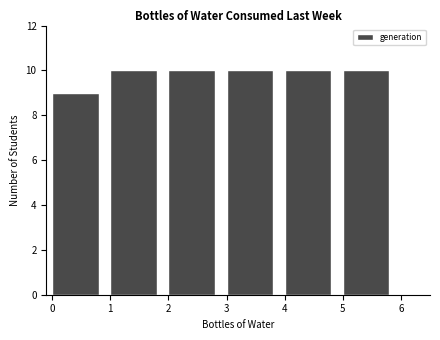

Reading left to right, transcribe this chart: for each bar, give the range it covers on the x-axis and its height. The values are not printed on the chart, so give them approximately, as read against the axis.

0 to 1: 9
1 to 2: 10
2 to 3: 10
3 to 4: 10
4 to 5: 10
5 to 6: 10